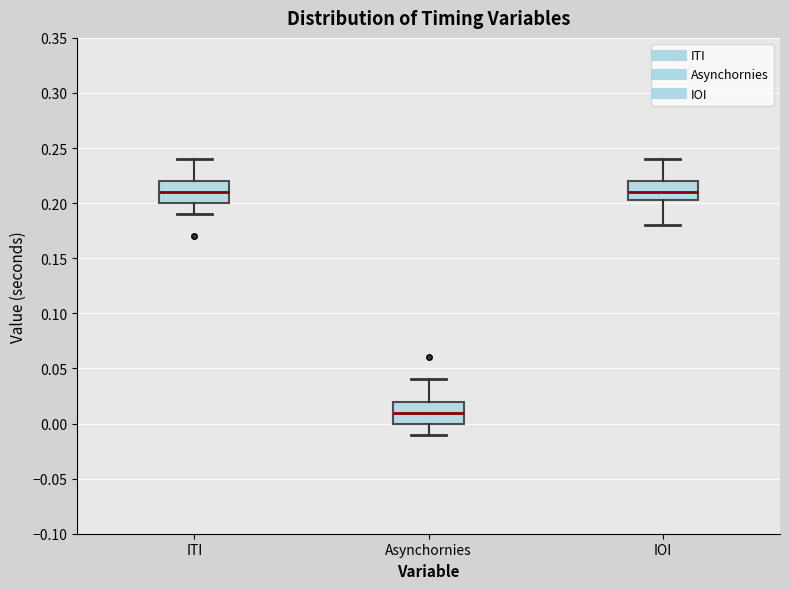

Which box has the lowest median line?

Asynchornies